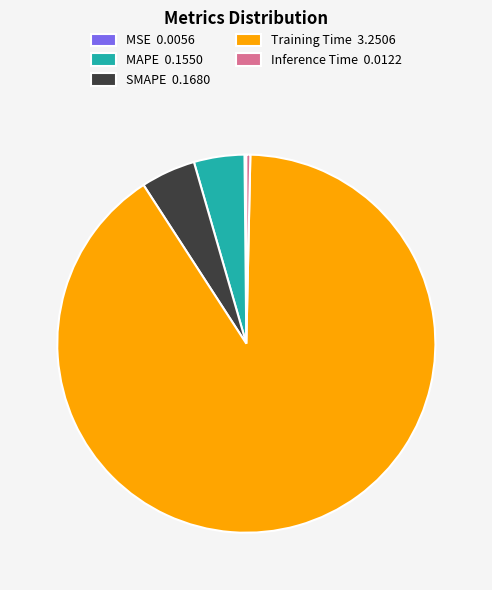

What is the largest slice in the pie chart?

Training Time